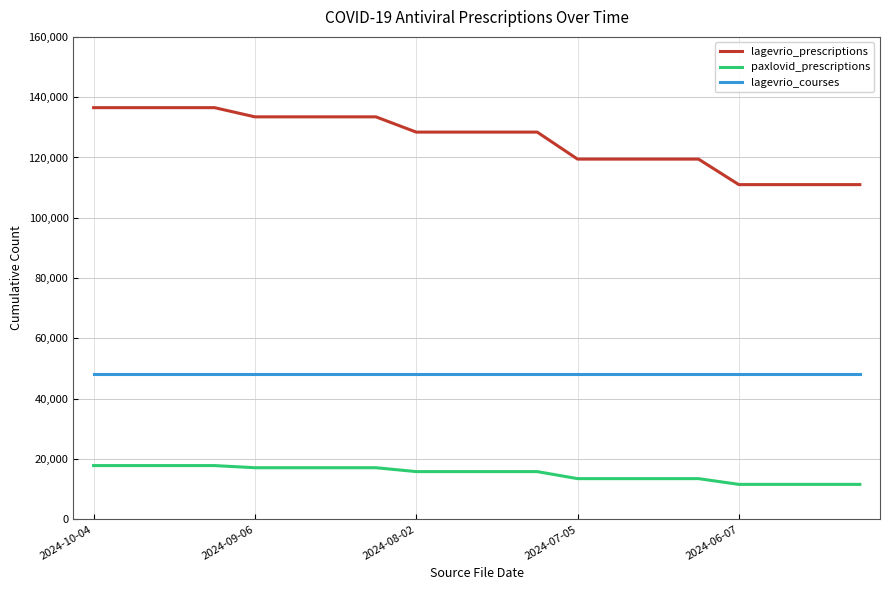

List the series in order of their overall mean, lowest first.

paxlovid_prescriptions, lagevrio_courses, lagevrio_prescriptions